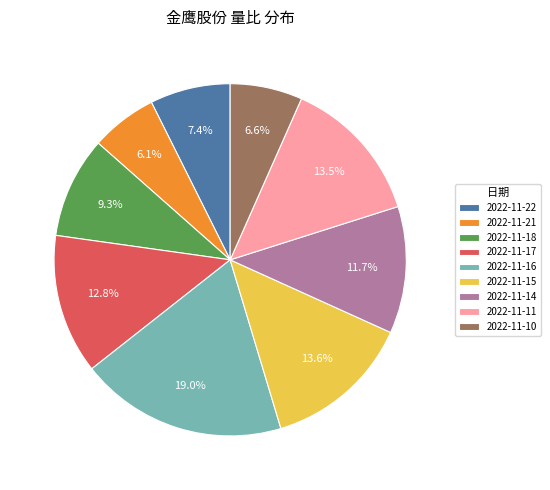

What percentage is NOT represented by 2022-11-17?

87.2%